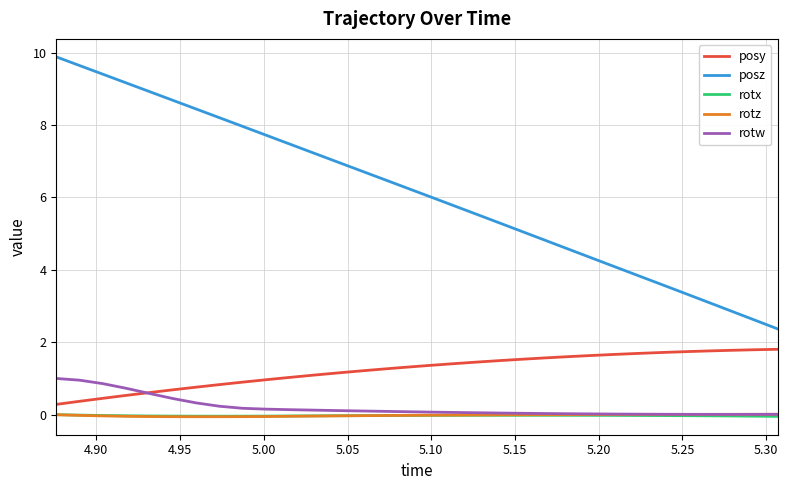

Does the chart display data point markers on the line(s)?

No